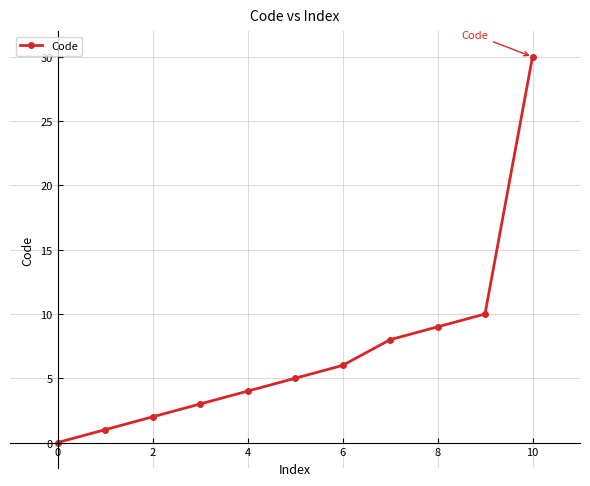

Reading left to right, what are all the values shown in this chart?

0	1	2	3	4	5	6	8	9	10	30